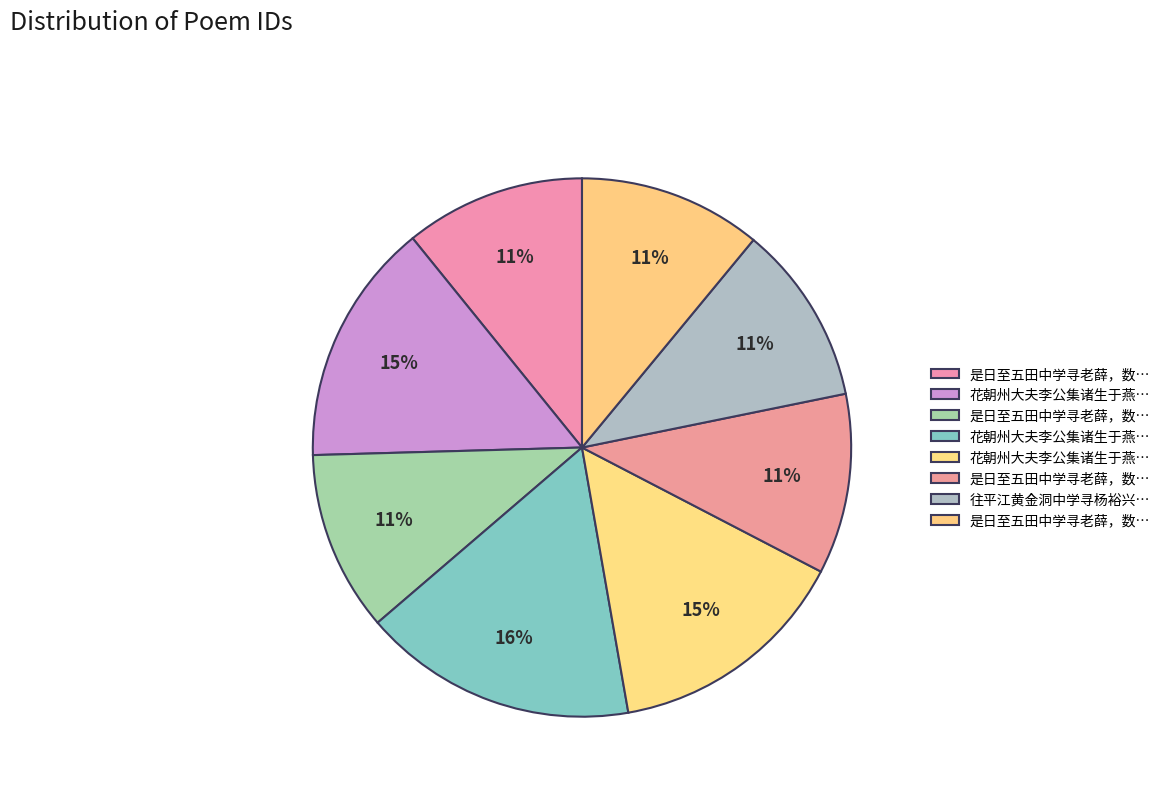

Which slice is the largest?

花朝州大夫李公集诸生于燕喜亭论学寻命童子歌鹿鸣赋二首